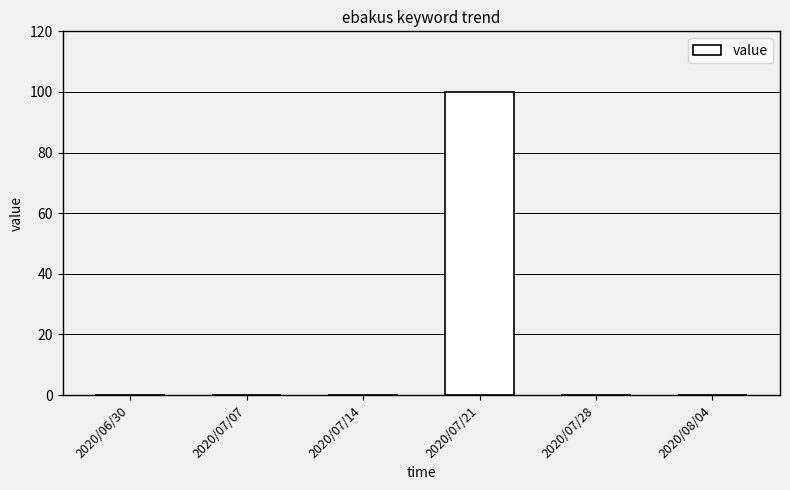

Reading left to right, what are all the values shown in this chart?

0	0	0	100	0	0